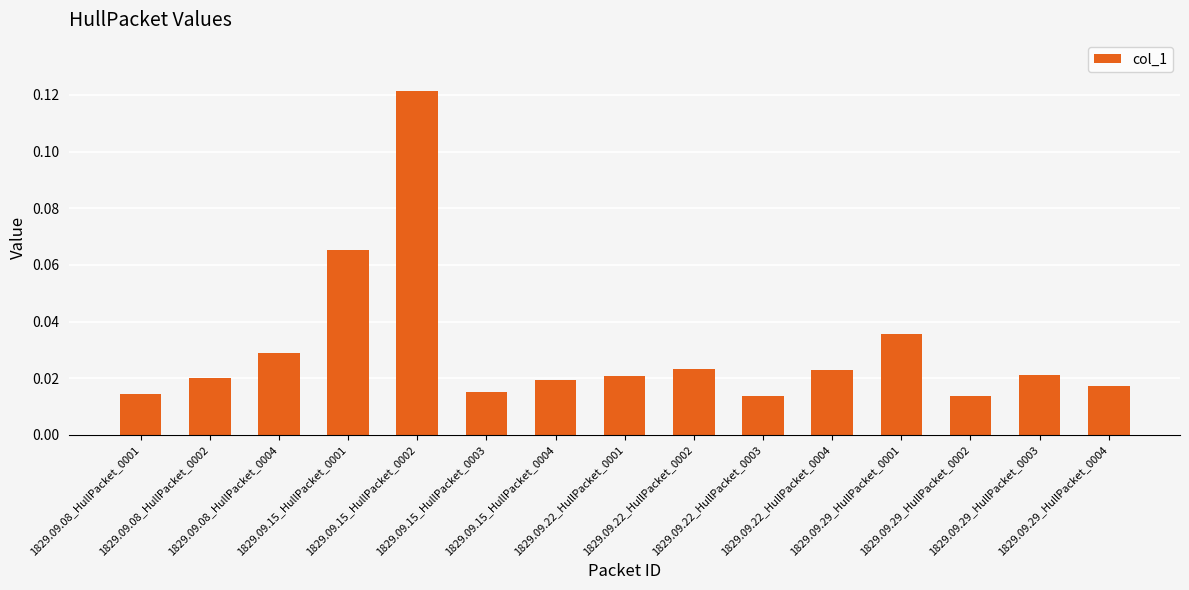

What is the sum of all values?

0.5